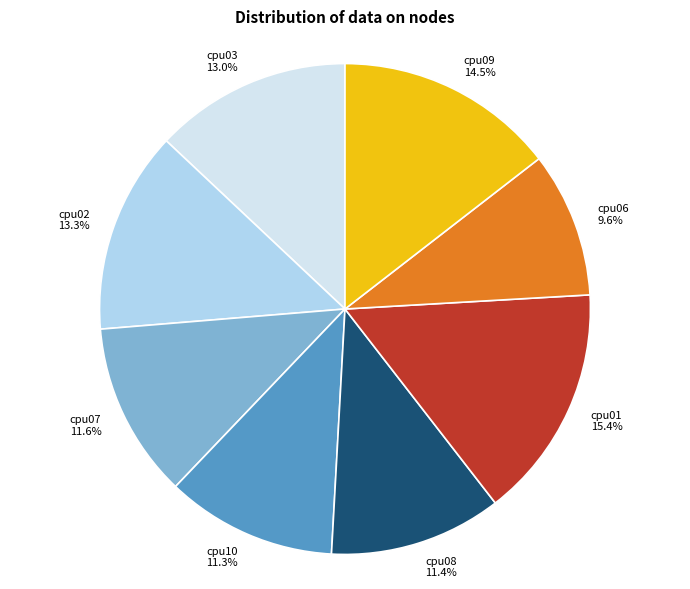

The cpu10 slice represents 17% of the pie. True or false?

False